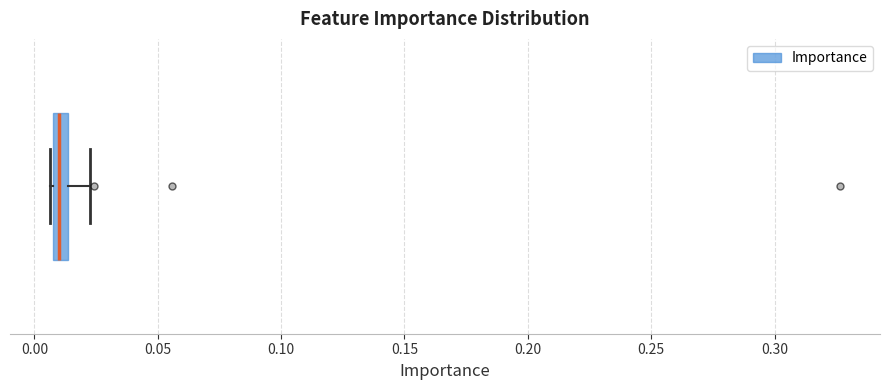

Where does the median line of the box sit on the x-axis? The values are not printed on the chart, so give them approximately, as read against the axis.

0.010